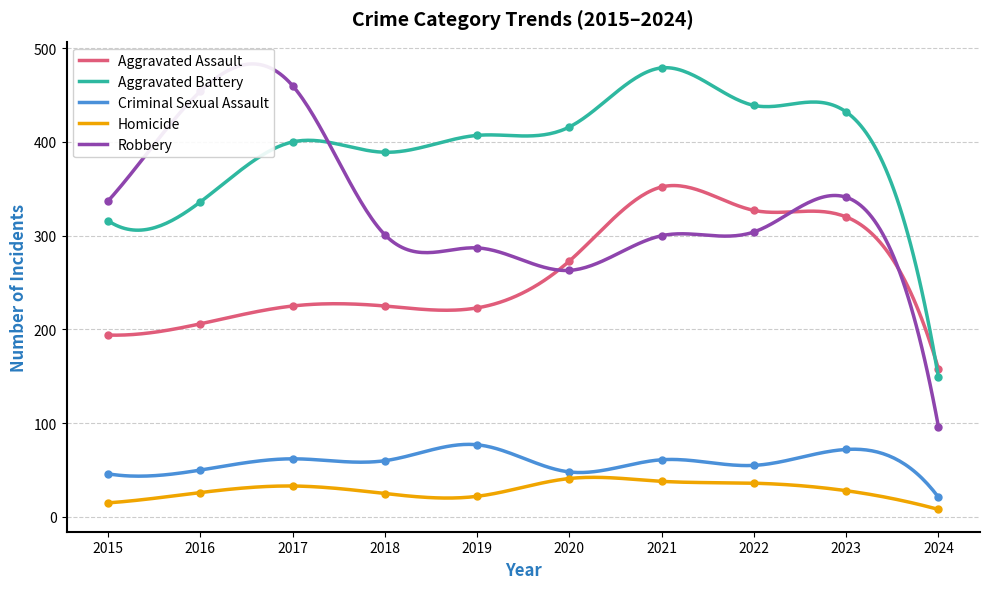

The Aggravated Battery series shows 316 at 2015. True or false?

True